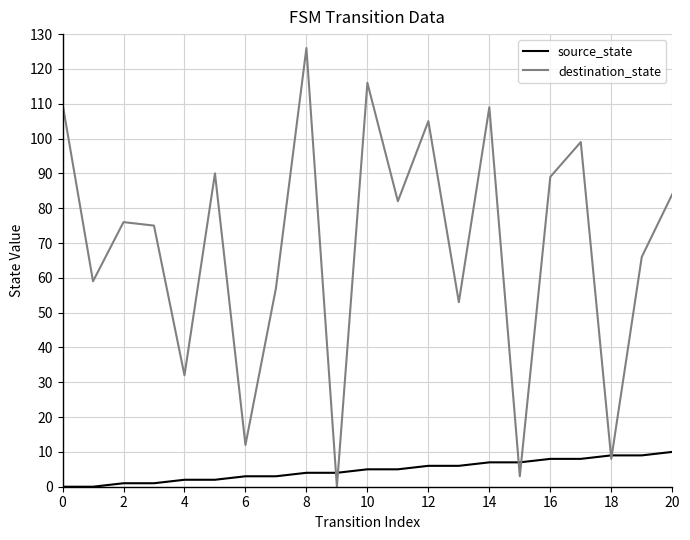

What is the maximum value for source_state?

10